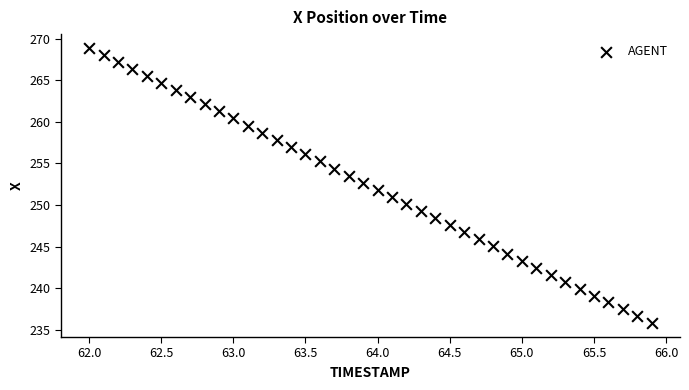

What is the range of Y values (max minus min)?

33.1